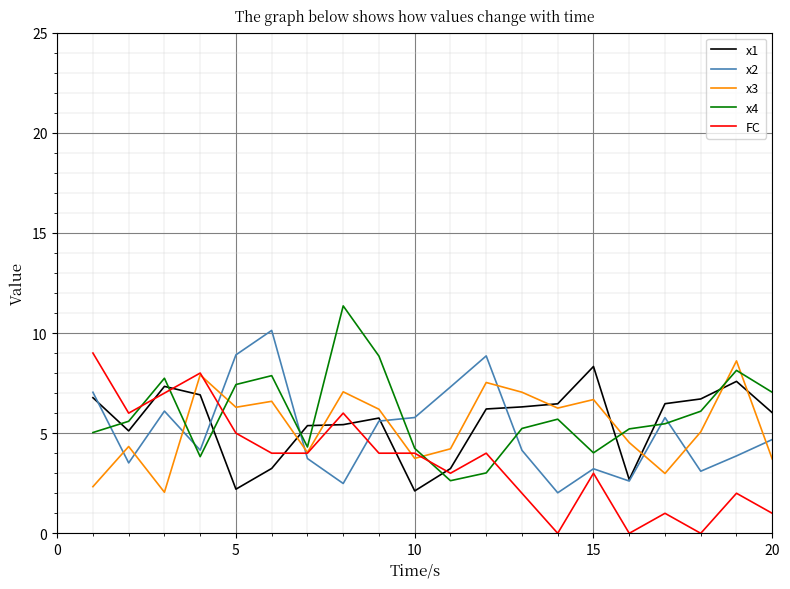

Which series ends up on top after the final intersection of x4 and x3?

x4